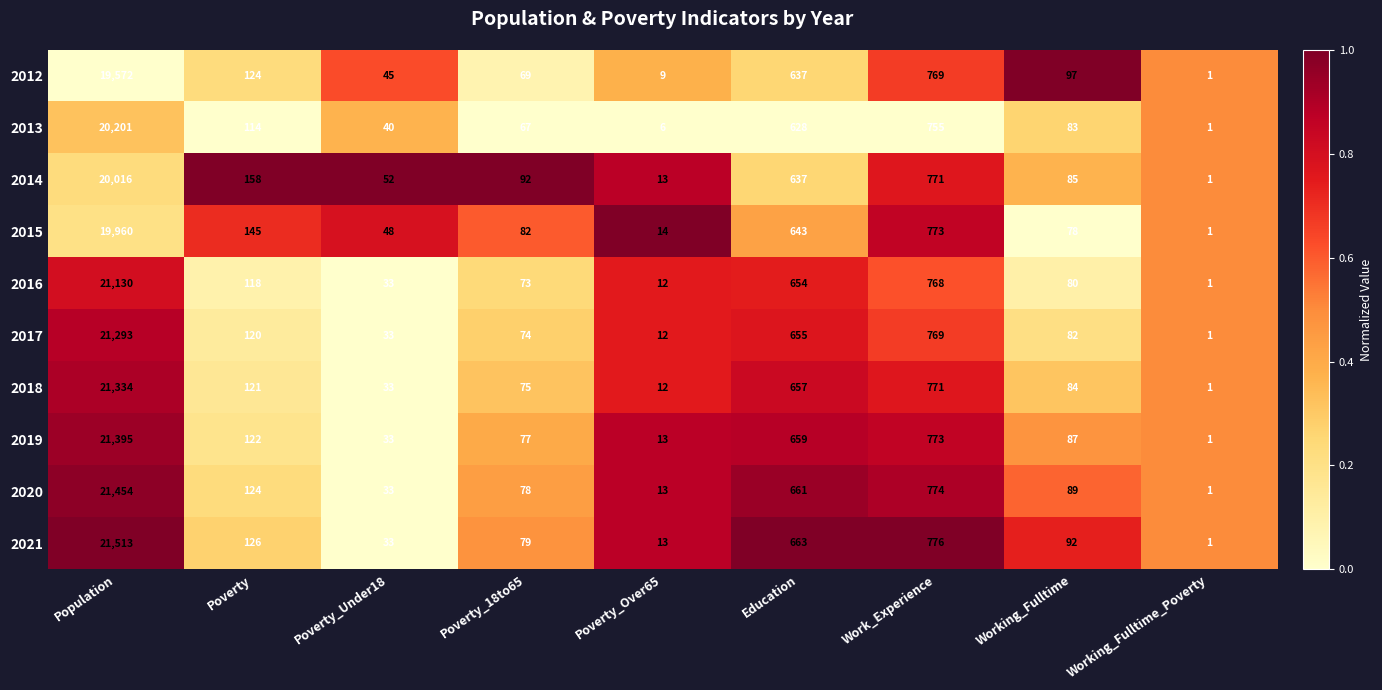

Between Poverty and Poverty_Under18, which series saw the biggest shift?

2014